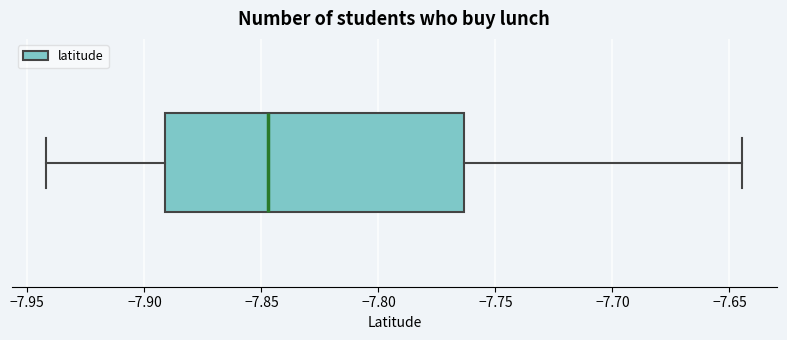

Read this box plot against the x-axis: the position of the median line, the range covered by the box, and the ends of both whiskers. The values are not printed on the chart, so give them approximately, as read against the axis.

median -7.845, box -7.890 to -7.765, whiskers -7.940 to -7.645